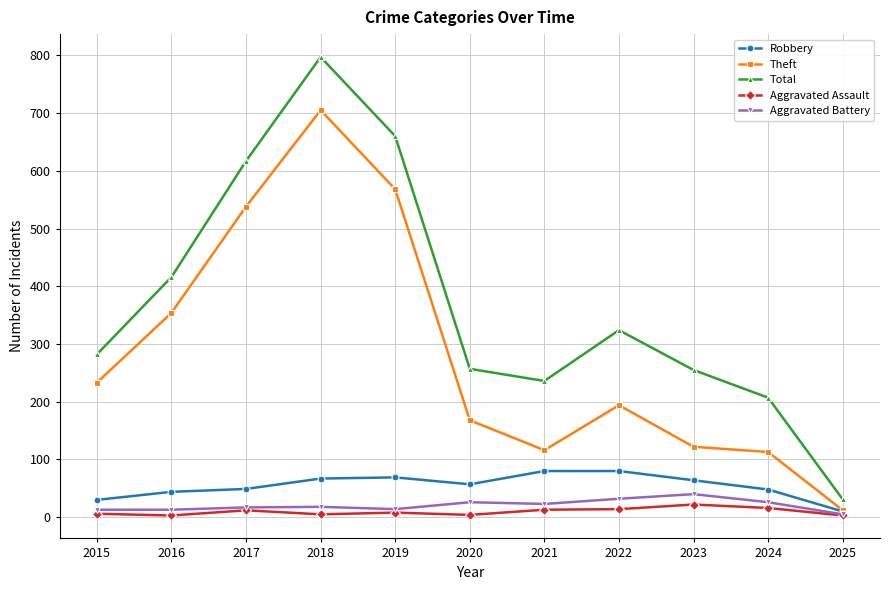

True or false: Robbery and Total intersect in this chart.

False